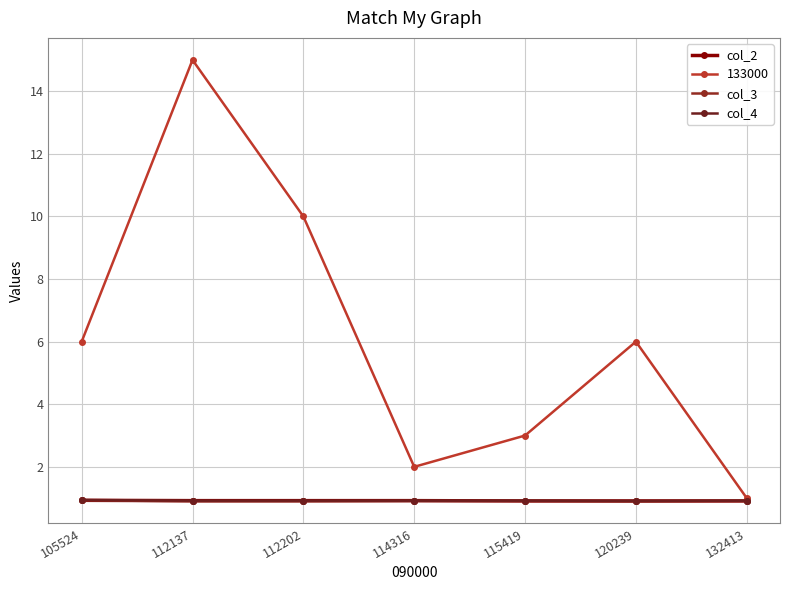

What is the average value of the col_4 series?

0.9